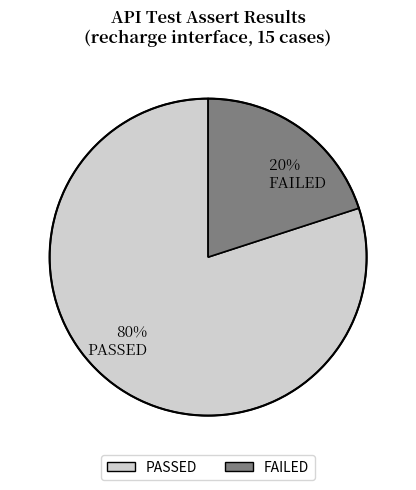

To the nearest percent, what percentage of the pie is PASSED?

80%